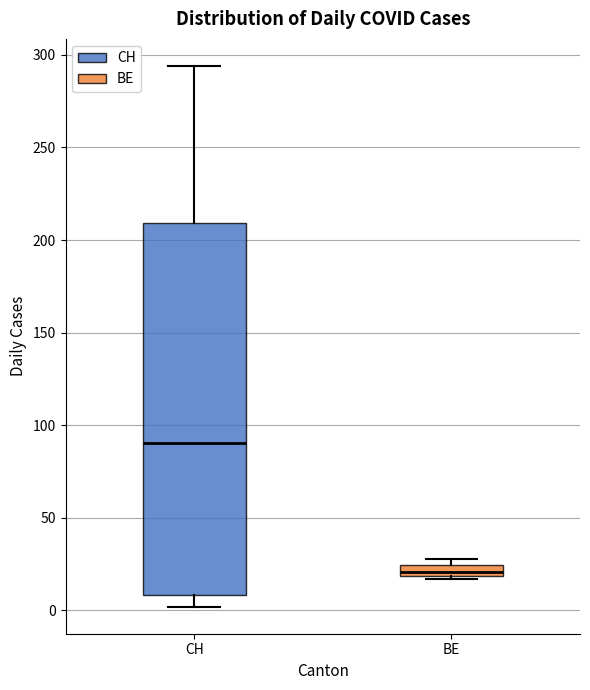

Where is the lower edge of the box for BE on the y-axis? The values are not printed on the chart, so give them approximately, as read against the axis.

20